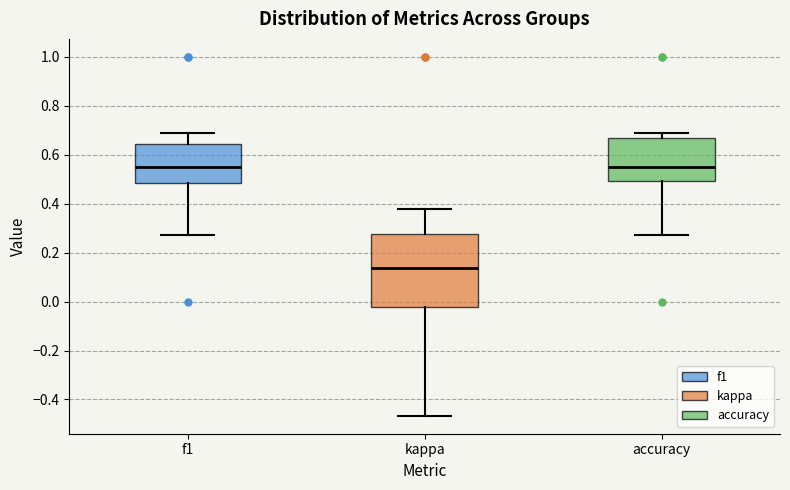

Comparing the boxes themselves (not the whiskers), which one is the tallest?

kappa